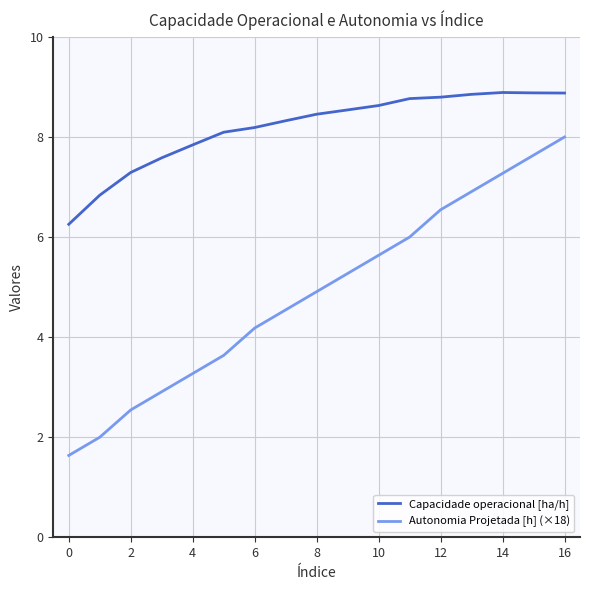

Which series has the largest range (max minus min)?

Autonomia Projetada [h] (×18)